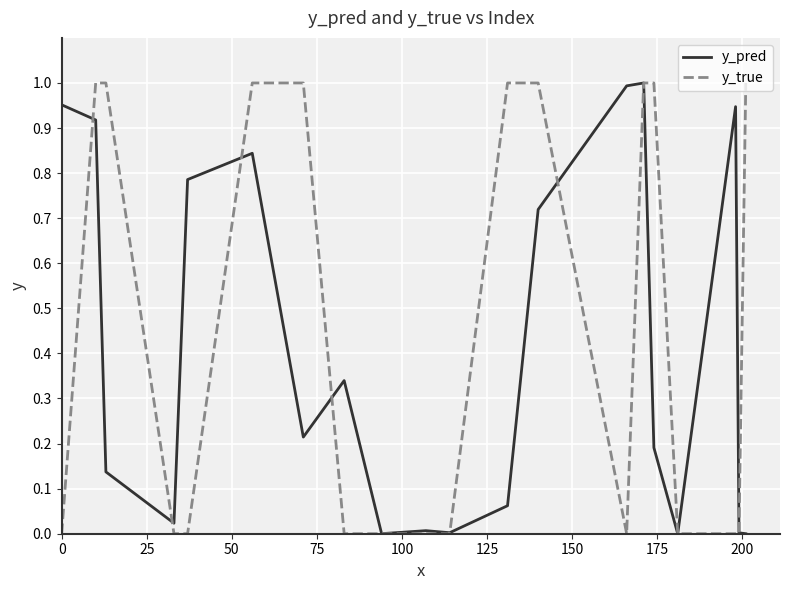

Which series has the largest range (max minus min)?

y_true